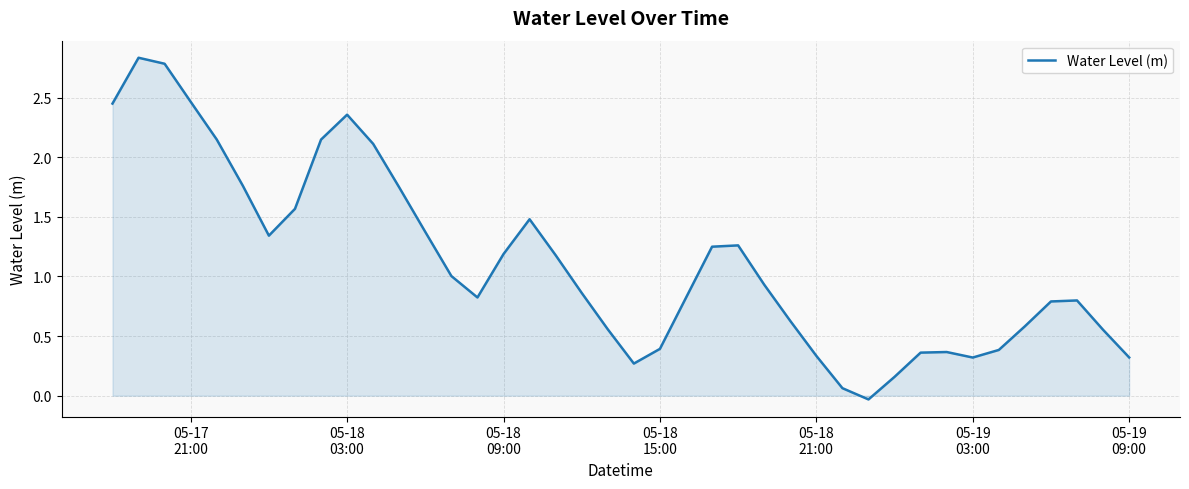

Is this an area chart (filled region under the line)?

Yes